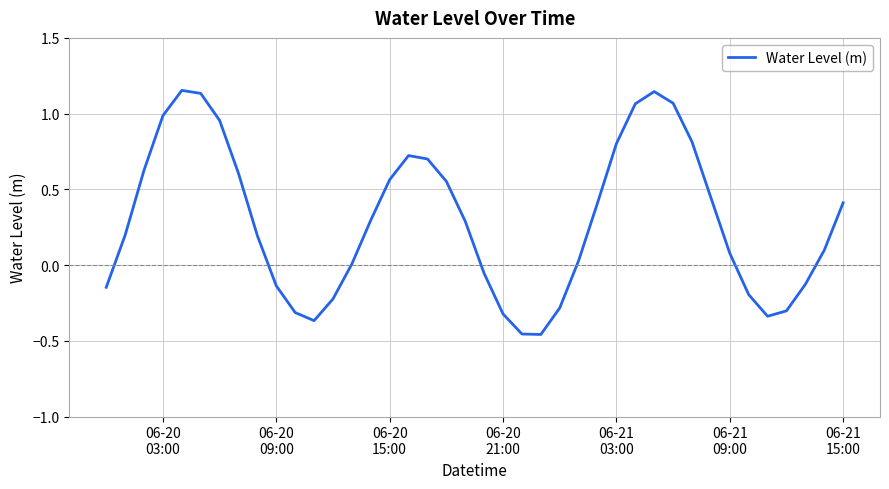

Does the chart display data point markers on the line(s)?

No